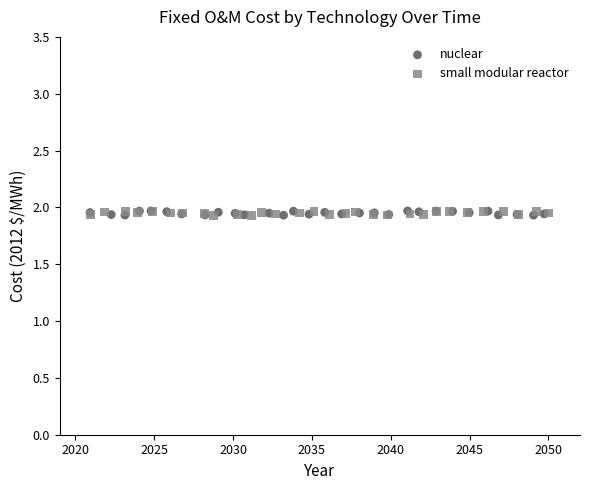

Which series has the widest spread of Y values?

nuclear